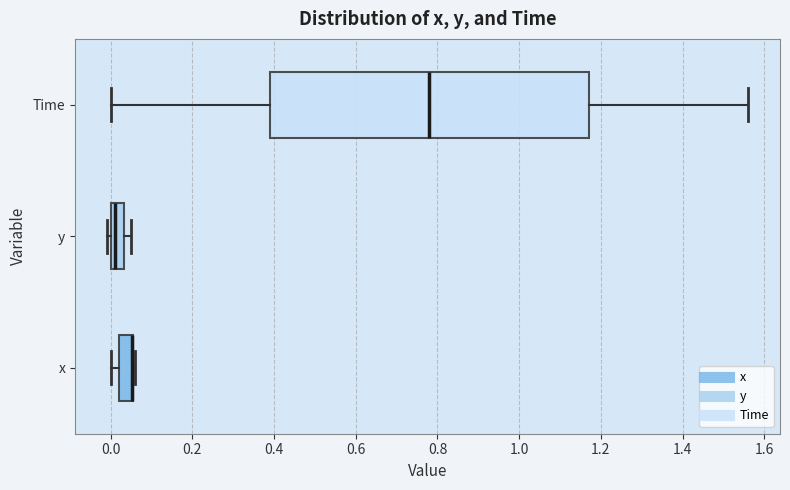

Reading bottom to top, transcribe this box plot: for each box, give where its median line is, the range the box spans, and where its two whiskers end, as read against the x-axis. The values are not printed on the chart, so give them approximately, as read against the axis.

x: median 0.06 (drawn on the box's right edge), box 0.02 to 0.06, whiskers 0.00 to 0.06
y: median 0.02, box 0.00 to 0.04, whiskers 0.00 (just left of the box's left edge) to 0.06
Time: median 0.78, box 0.40 to 1.18, whiskers 0.00 to 1.56